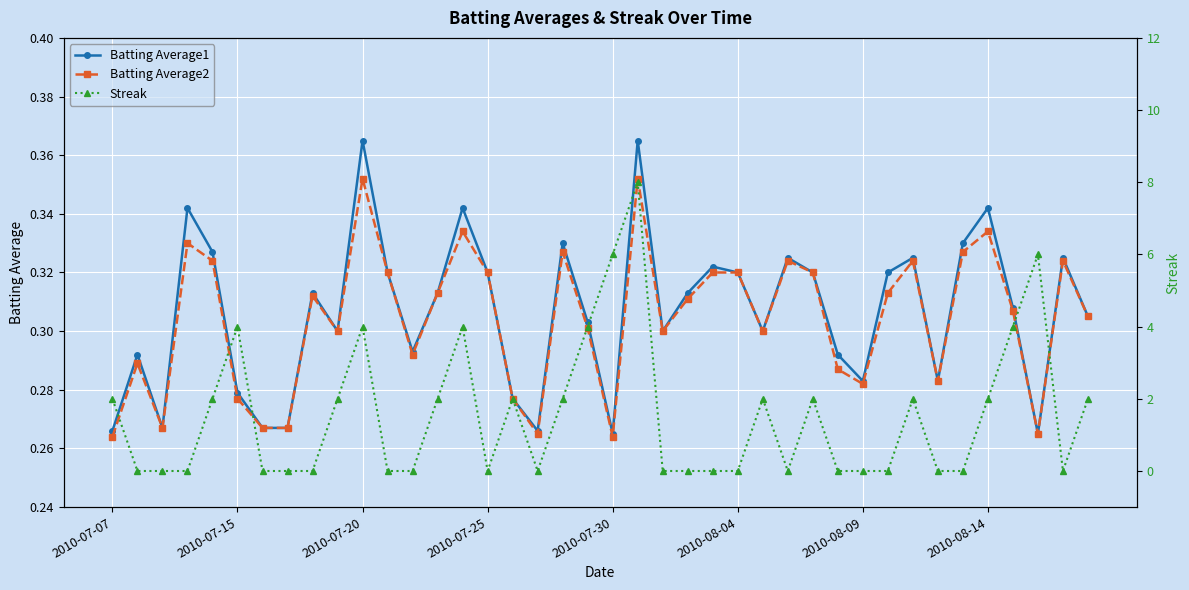

How many interior local peaks does the Batting Average1 series have?

12